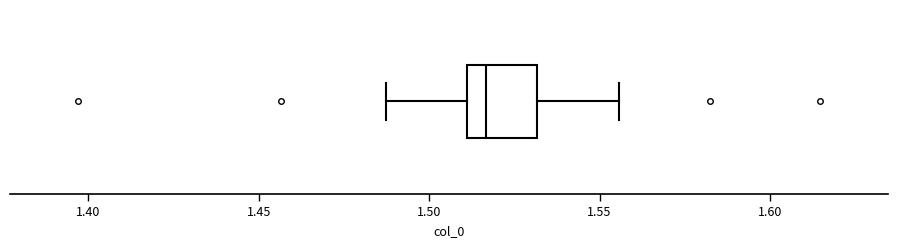

Transcribe this box plot: give where the median line is, the range the box spans, and where the two whiskers end, as read against the x-axis. The values are not printed on the chart, so give them approximately, as read against the axis.

median 1.515, box 1.510 to 1.530, whiskers 1.485 to 1.555